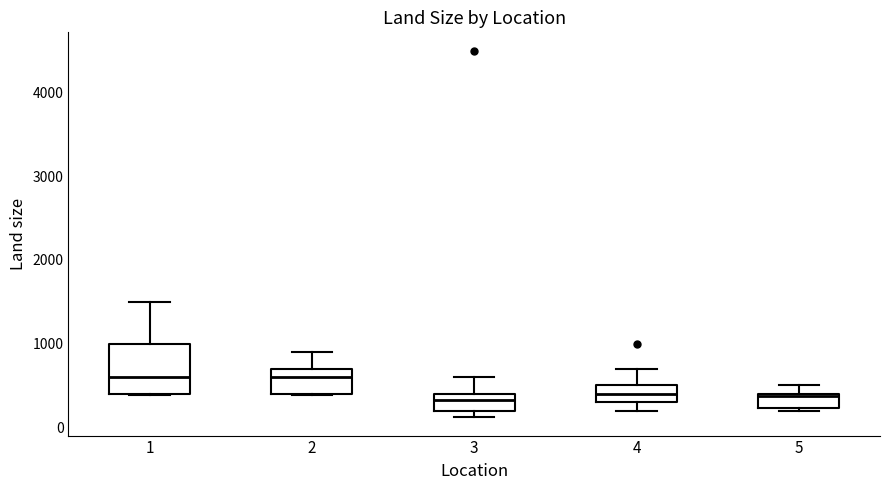

Which box is the tallest, from its lower edge to its upper edge?

1